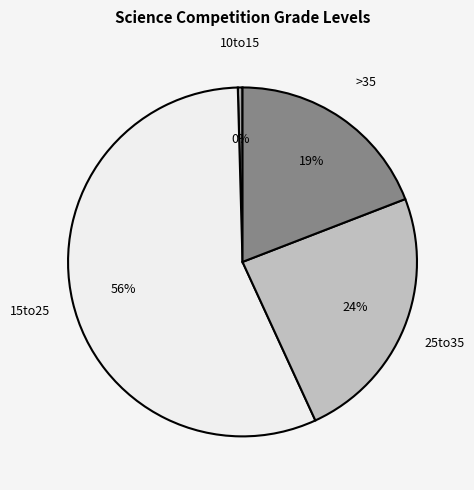

Which category has the biggest portion of the pie?

15to25